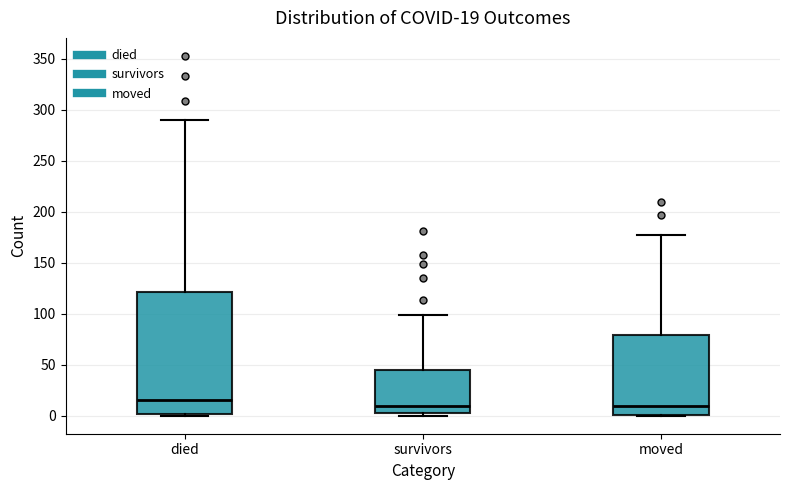

Comparing the boxes themselves (not the whiskers), which one is the tallest?

died